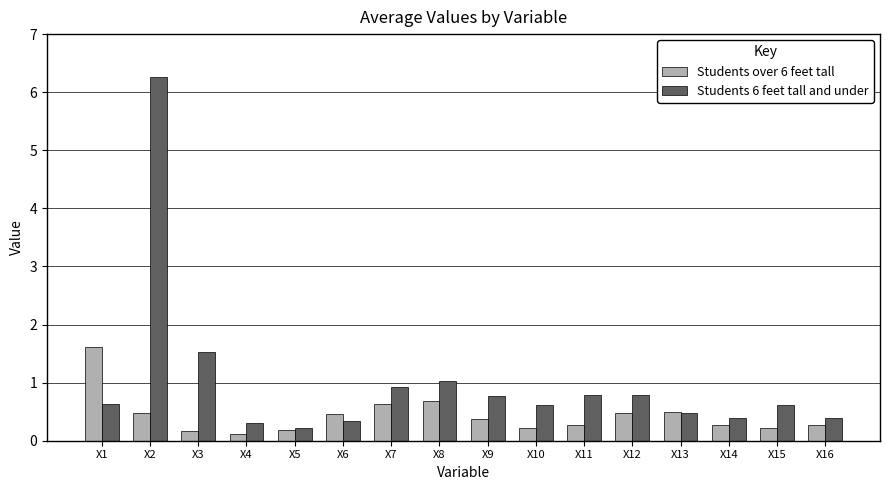

What is the spread (max minus min) of values at X3?

1.4